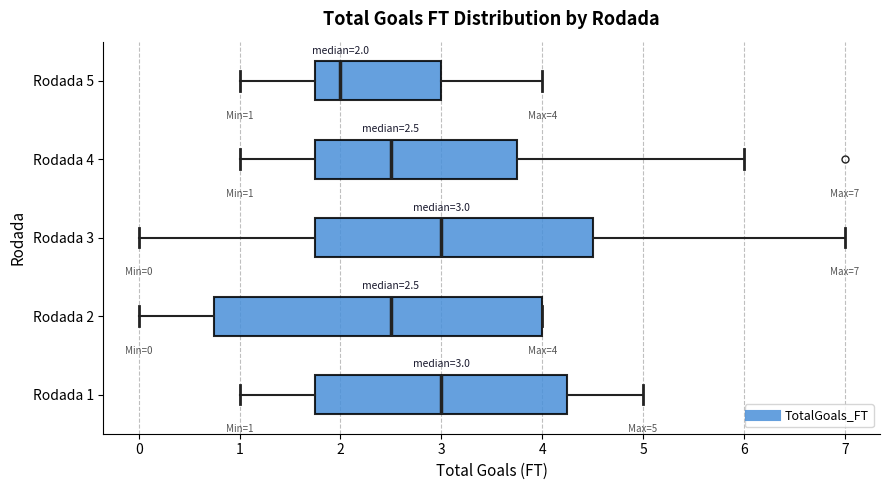

Which box's median line is the furthest to the left?

Rodada 5